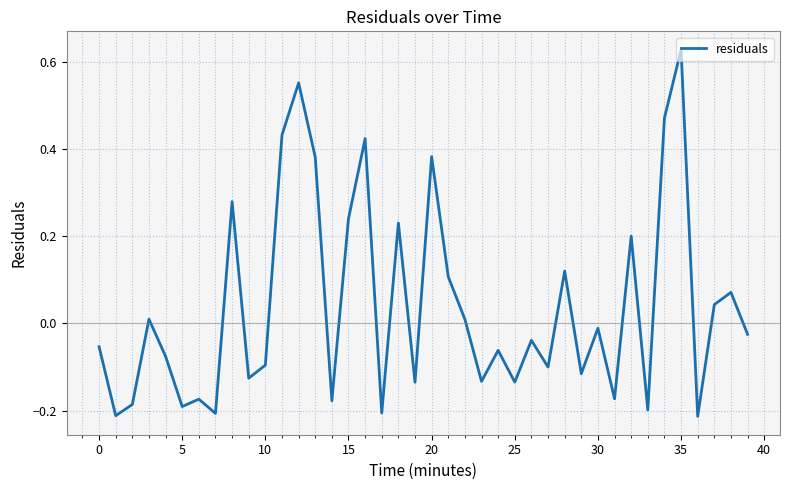

What is the difference between the maximum and minimum values?

0.8